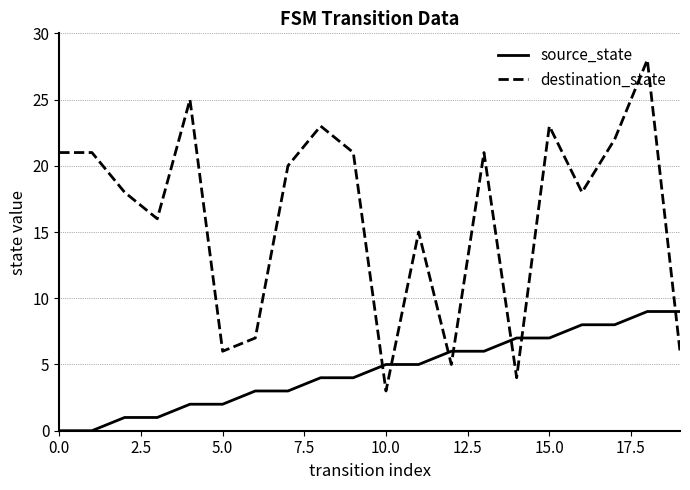

What is the maximum value for destination_state?

28